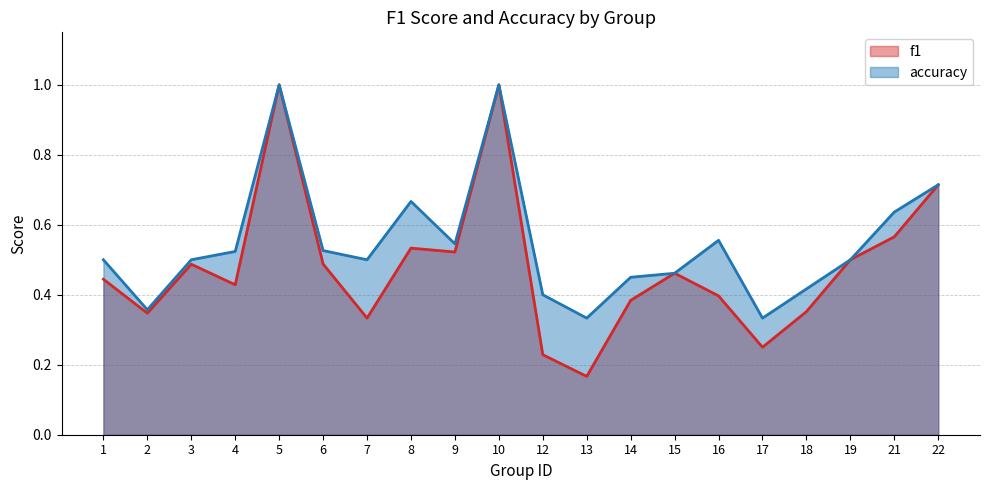

What is the sum of the f1 values at 1 and 8?

1.0